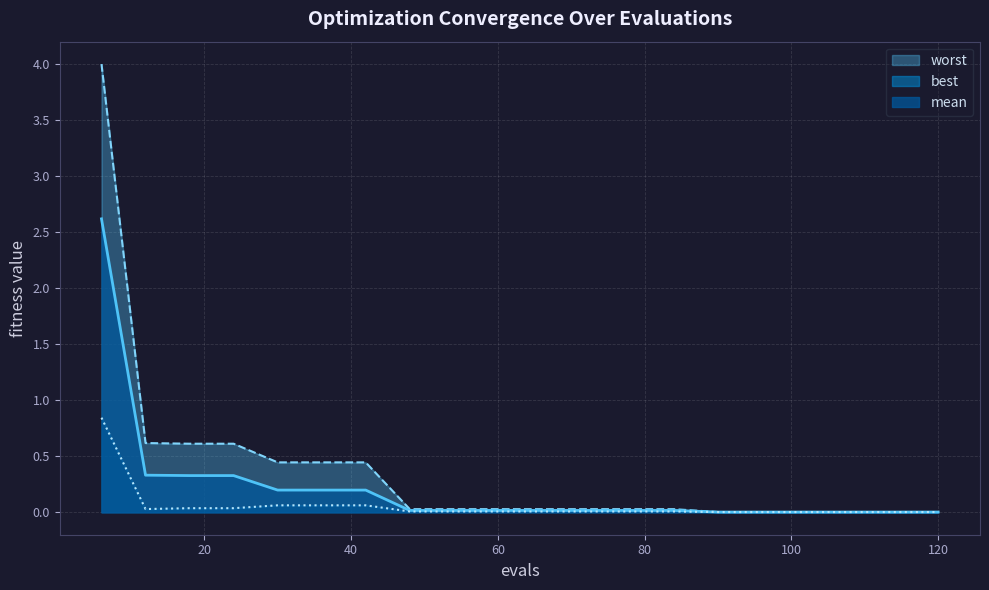

Reading left to right, list all the values displayed in this chart.

mean: 2.6	0.3	0.3	0.3	0.2	0.2	0.2	0.0	0.0	0.0	0.0	0.0	0.0	0.0	0.0	0.0	0.0	0.0	0.0	0.0
best: 0.8	0.0	0.0	0.0	0.1	0.1	0.1	0.0	0.0	0.0	0.0	0.0	0.0	0.0	0.0	0.0	0.0	0.0	0.0	0.0
worst: 4.0	0.6	0.6	0.6	0.4	0.4	0.4	0.0	0.0	0.0	0.0	0.0	0.0	0.0	0.0	0.0	0.0	0.0	0.0	0.0